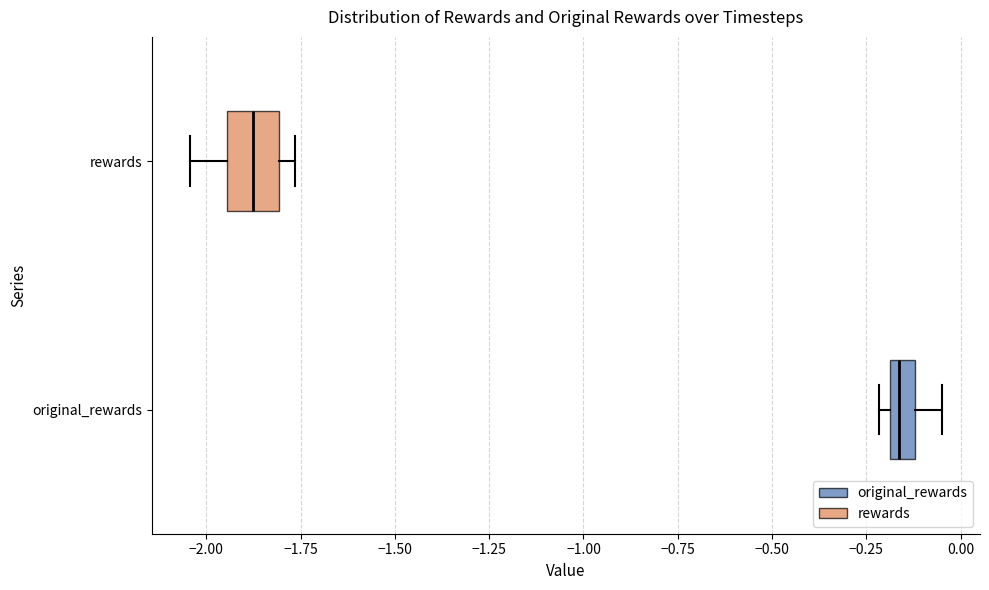

Where does the right whisker of the box for original_rewards end on the x-axis? The values are not printed on the chart, so give them approximately, as read against the axis.

-0.05